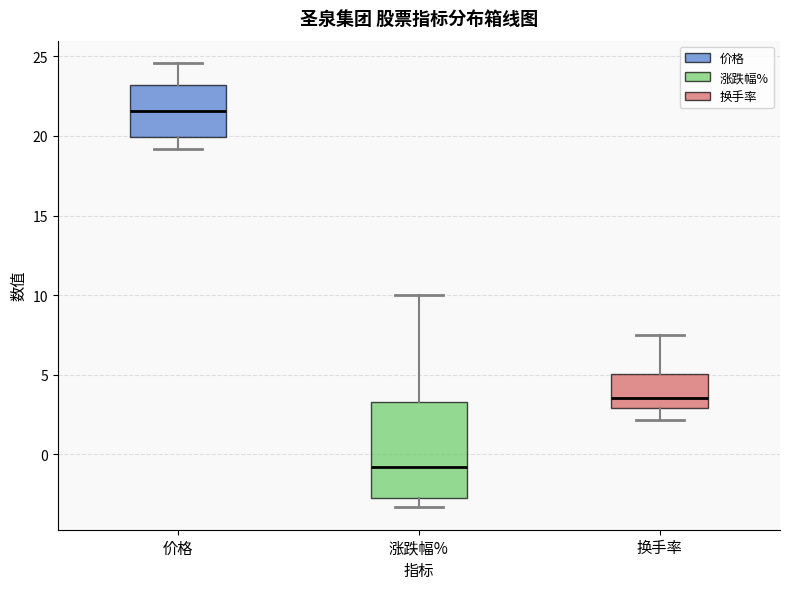

Which box is the tallest, from its lower edge to its upper edge?

涨跌幅%